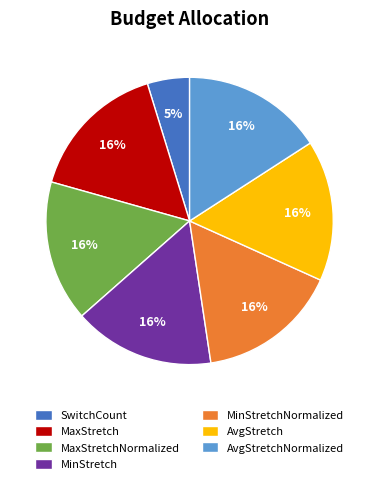

Approximately how many times larger is the value at SwitchCount compared to MaxStretchNormalized?

0.3